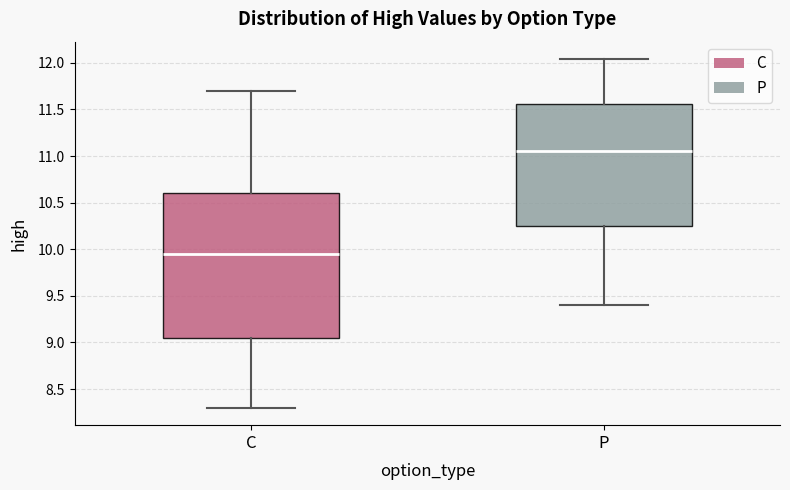

Comparing the boxes themselves (not the whiskers), which one is the tallest?

C